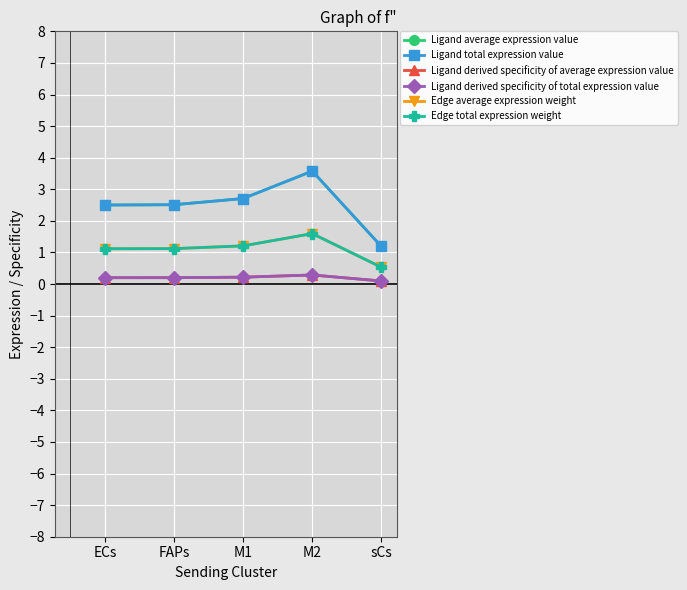

Is this an area chart (filled region under the line)?

No